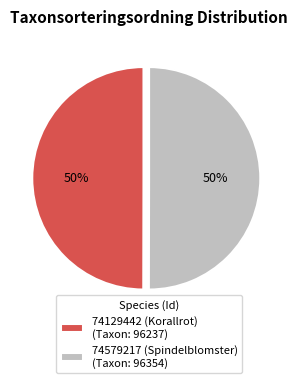

Approximately how many times larger is the value at 74579217 (Spindelblomster) (Taxon: 96354) compared to 74129442 (Korallrot) (Taxon: 96237)?

1.0